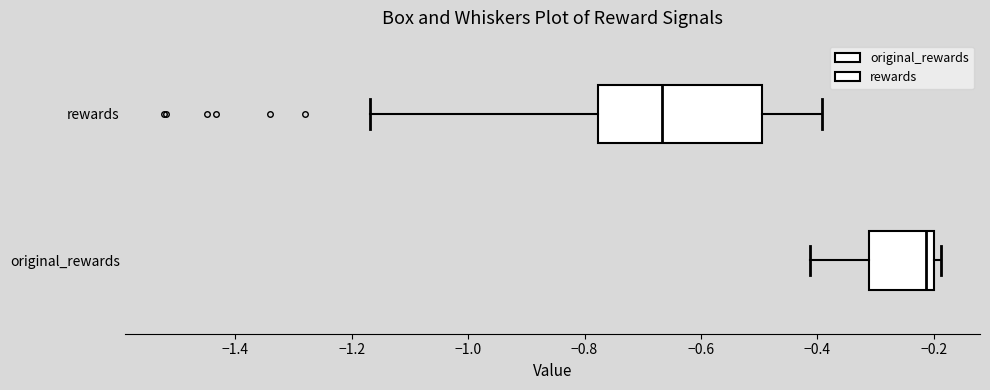

Reading bottom to top, transcribe this box plot: for each box, give where its median line is, the range the box spans, and where its two whiskers end, as read against the x-axis. The values are not printed on the chart, so give them approximately, as read against the axis.

original_rewards: median -0.22, box -0.32 to -0.20, whiskers -0.42 to -0.18
rewards: median -0.66, box -0.78 to -0.50, whiskers -1.16 to -0.40